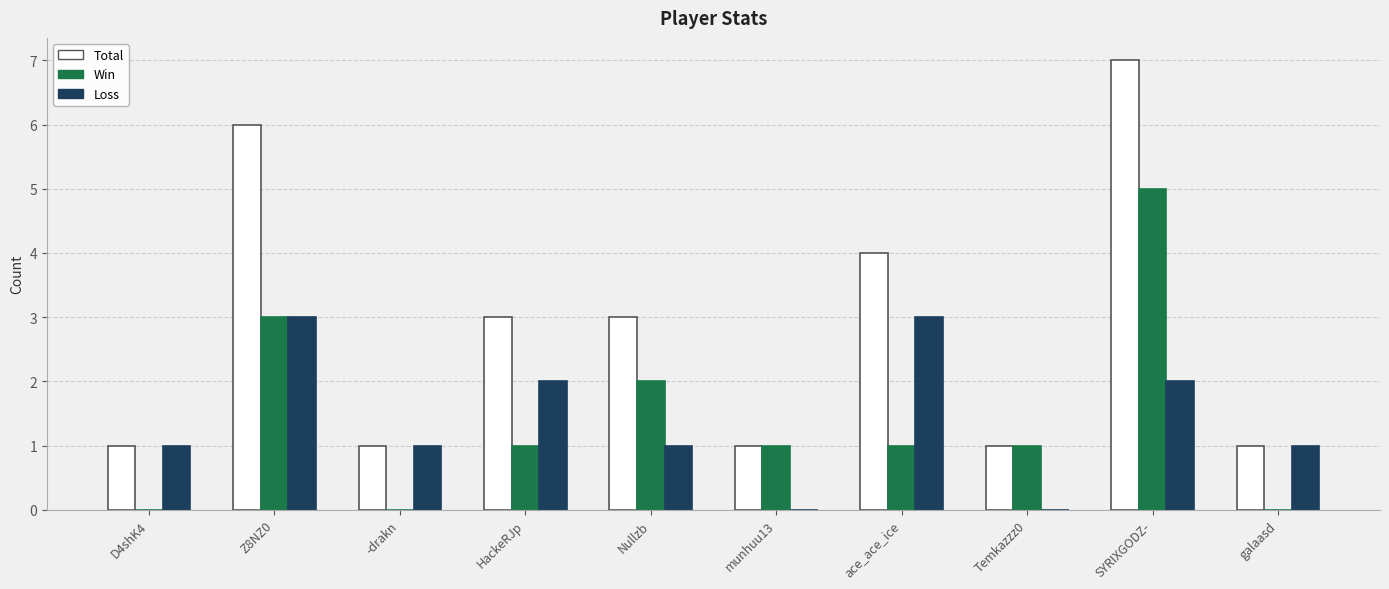

Which series changed the most between Z8NZ0 and SYRIXGODZ-?

Win